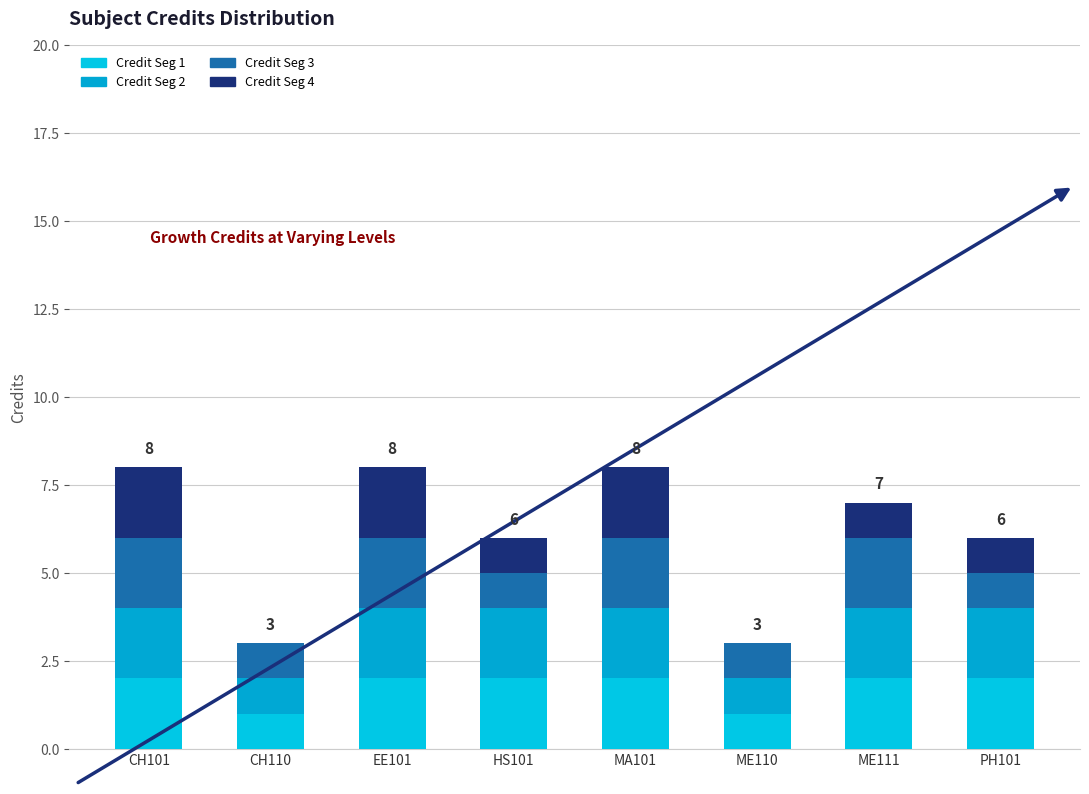

At EE101, list the series in order from smallest to largest.

Credit Seg 1, Credit Seg 2, Credit Seg 3, Credit Seg 4